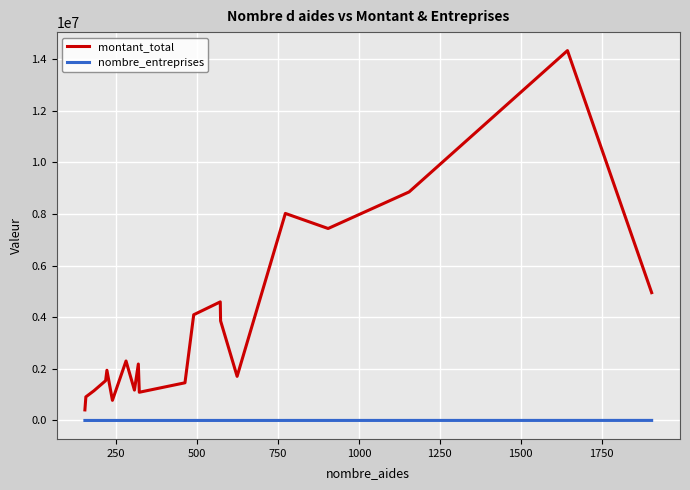

Which series has the largest total across all categories?

montant_total